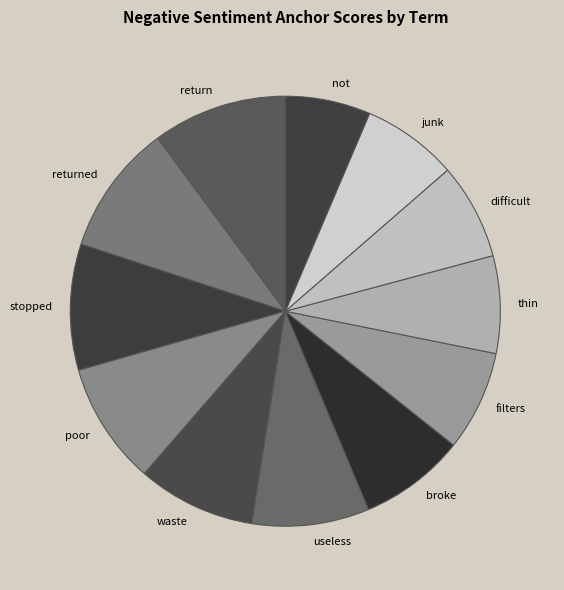

Is it true that not is 13% of the pie?

False